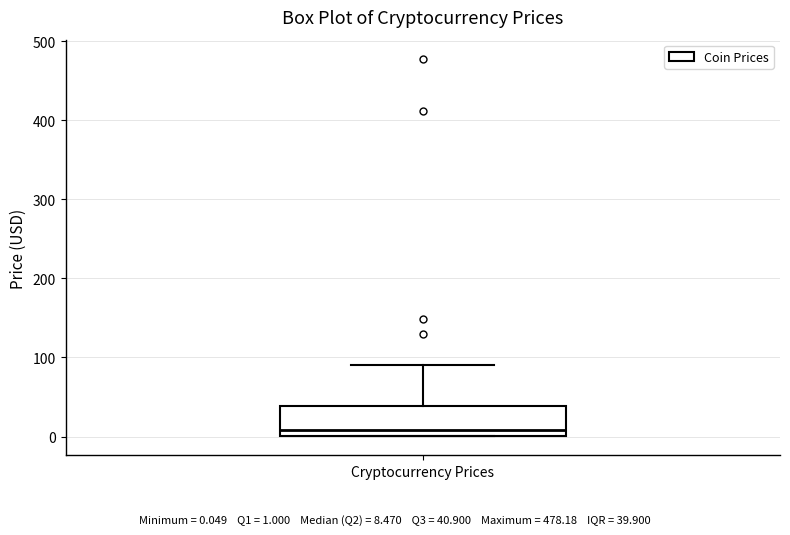

Read this box plot against the y-axis: the position of the median line, the range covered by the box, and the ends of both whiskers. The values are not printed on the chart, so give them approximately, as read against the axis.

median 10, box 0 to 40, whiskers 0 to 90